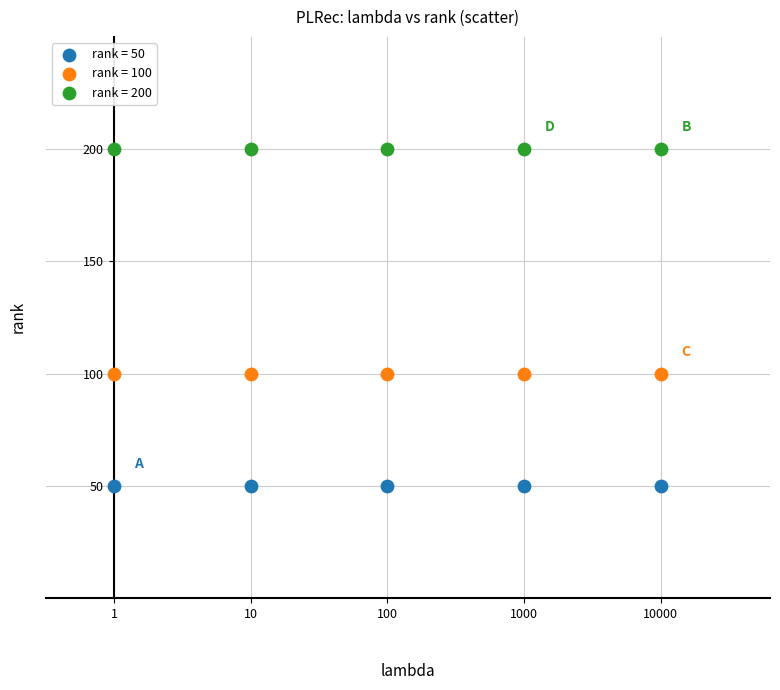

Which series contains the highest Y value?

rank = 200